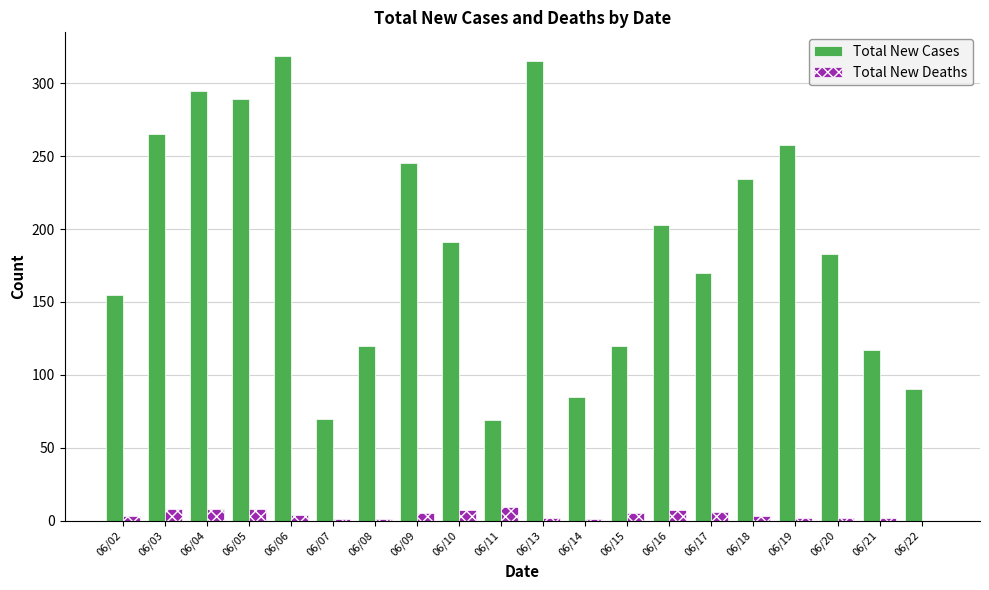

What is the sum of all Total New Deaths values?

84